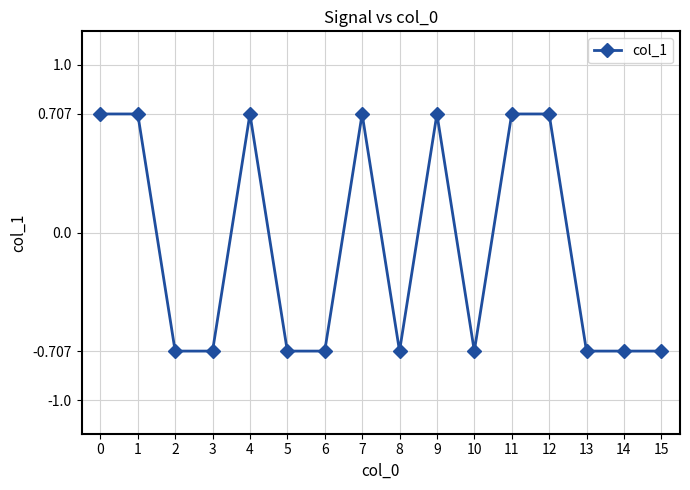

True or false: the data shows -0.7 at 10.

True